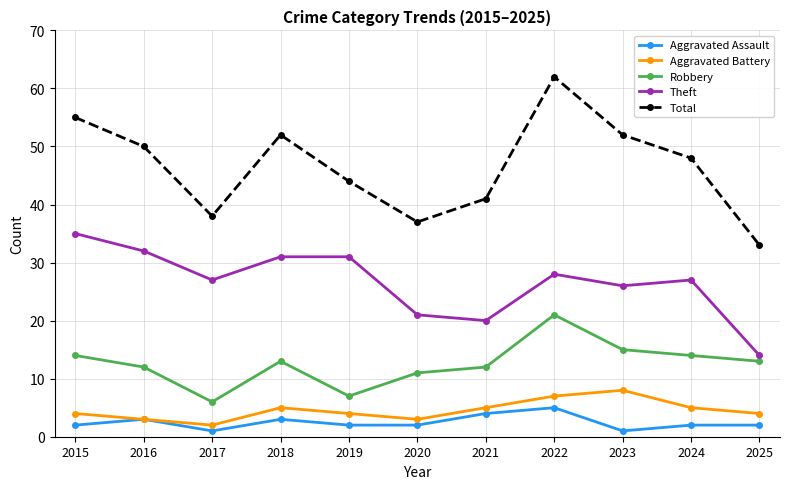

True or false: Aggravated Battery and Total intersect in this chart.

False